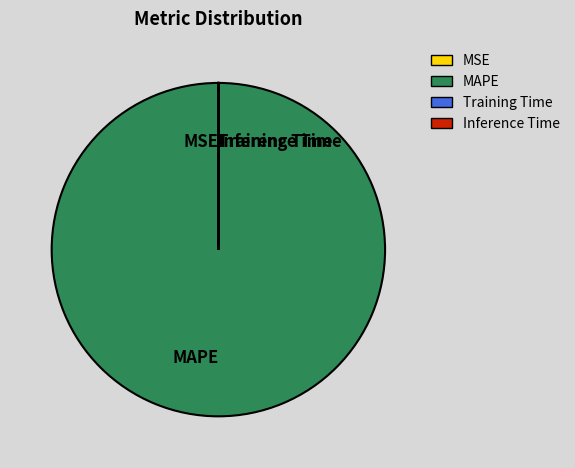

The MAPE slice represents 92% of the pie. True or false?

False